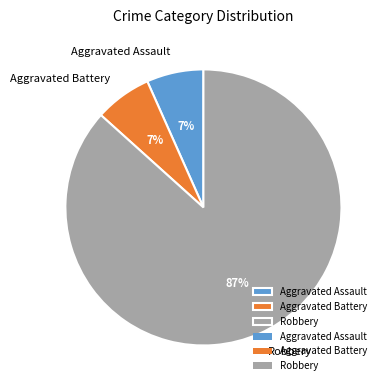

Between Aggravated Assault and Robbery, which is larger?

Robbery